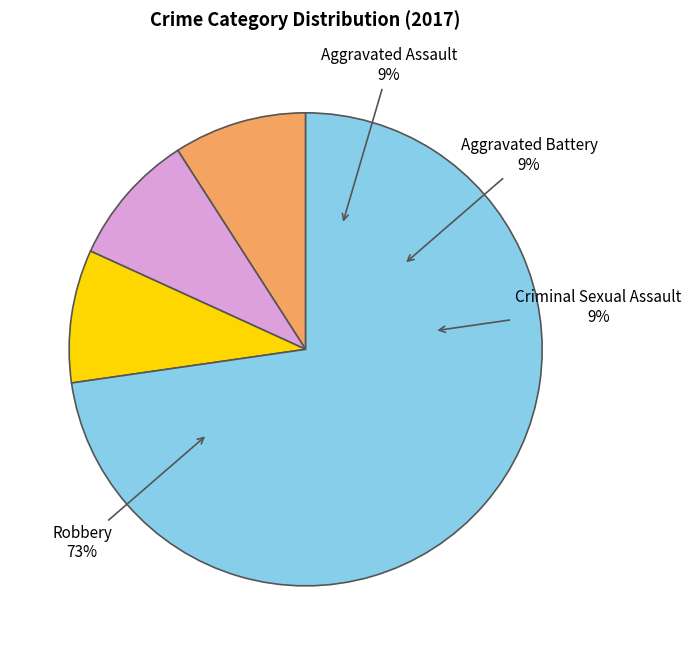

Which has a higher value, Robbery or Criminal Sexual Assault?

Robbery